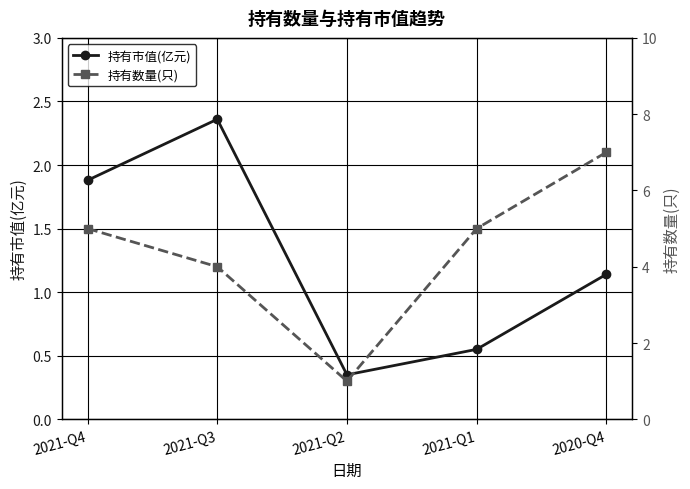

What is the approximate value of 持有数量(只) at 2021-Q3?

4.0